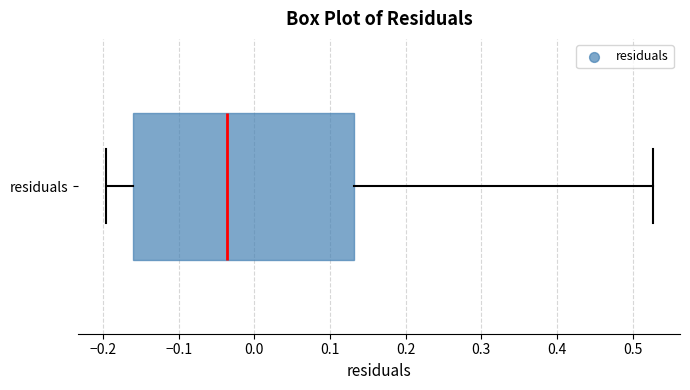

Transcribe this box plot: give where the median line is, the range the box spans, and where the two whiskers end, as read against the x-axis. The values are not printed on the chart, so give them approximately, as read against the axis.

median -0.04, box -0.16 to 0.13, whiskers -0.20 to 0.53